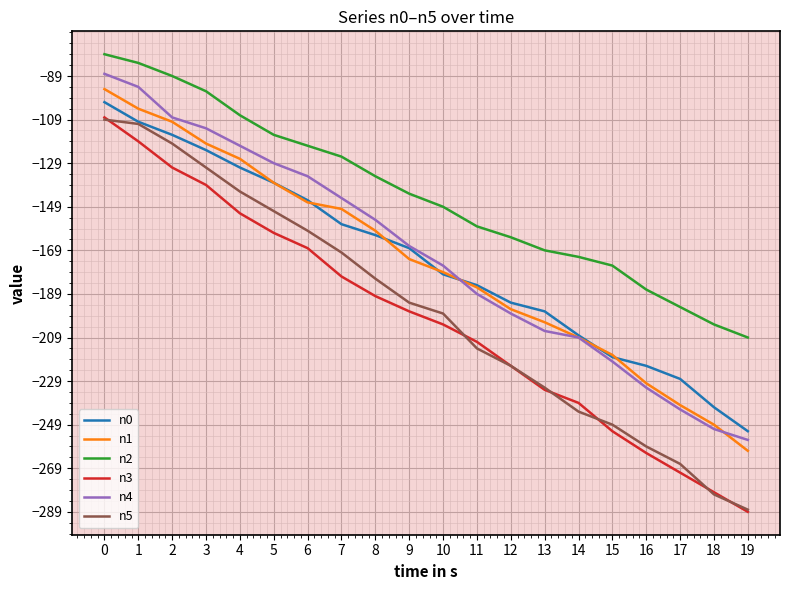

What is the smallest value displayed?

-289